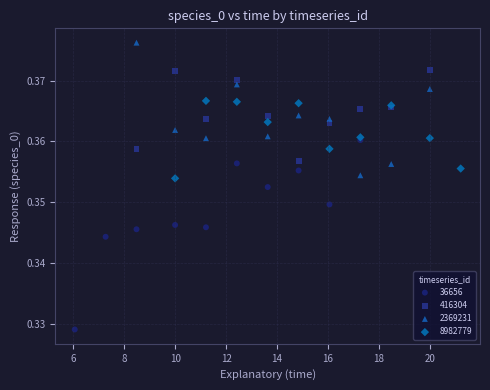

Which series has the widest spread of Y values?

36656